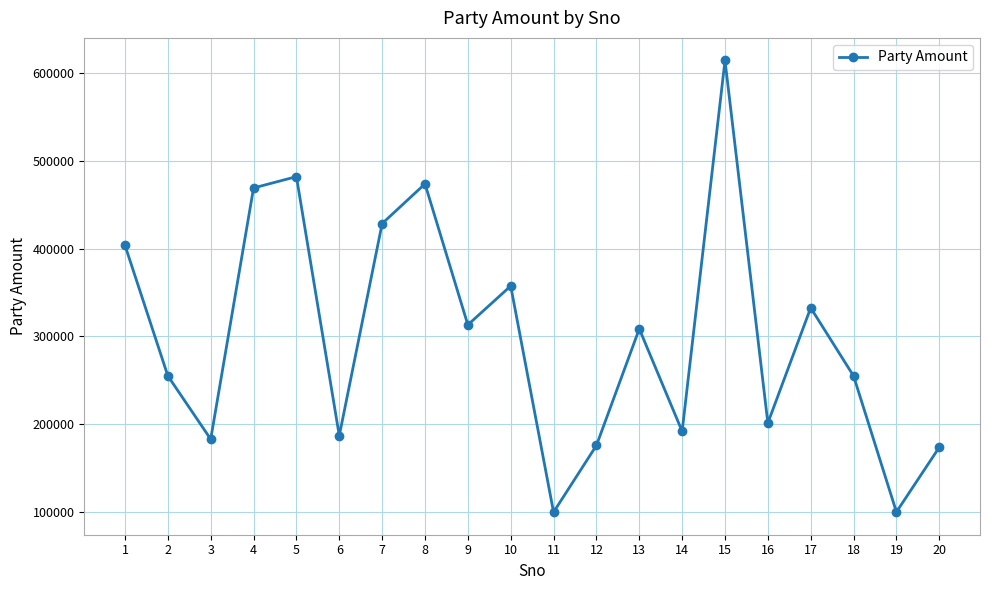

What is the minimum value shown in the chart?

99449